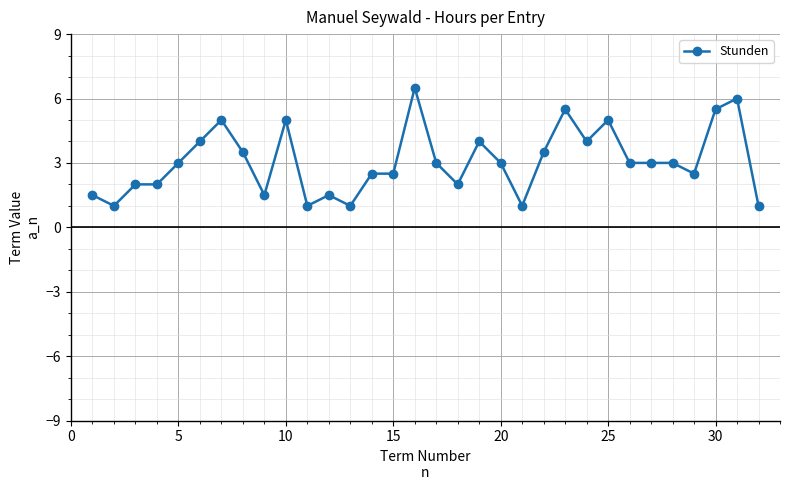

What is the smallest value displayed?

1.0